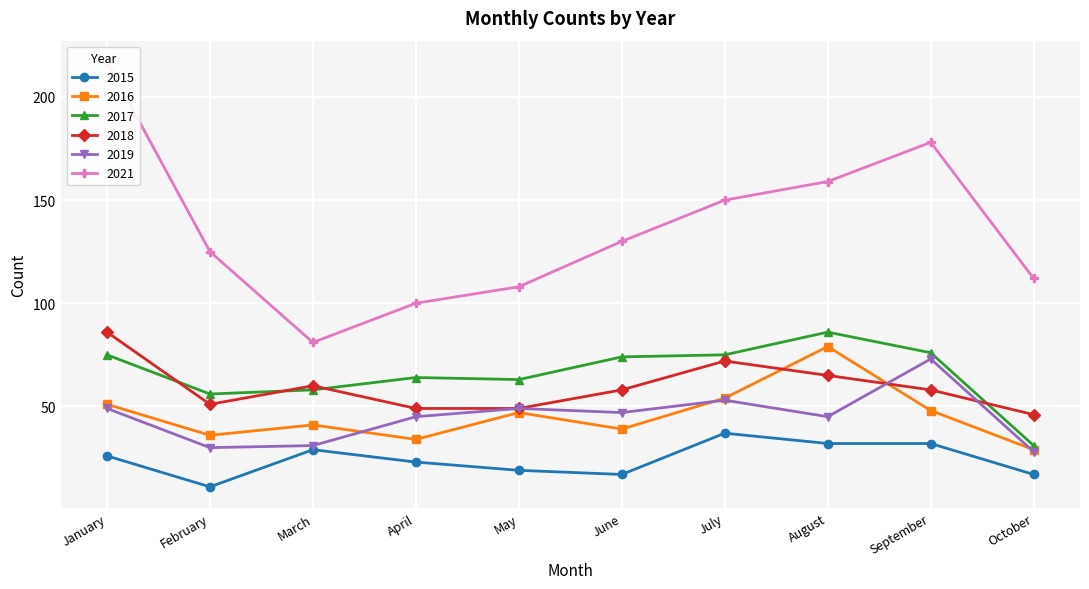

Which series has the widest spread of values?

2021